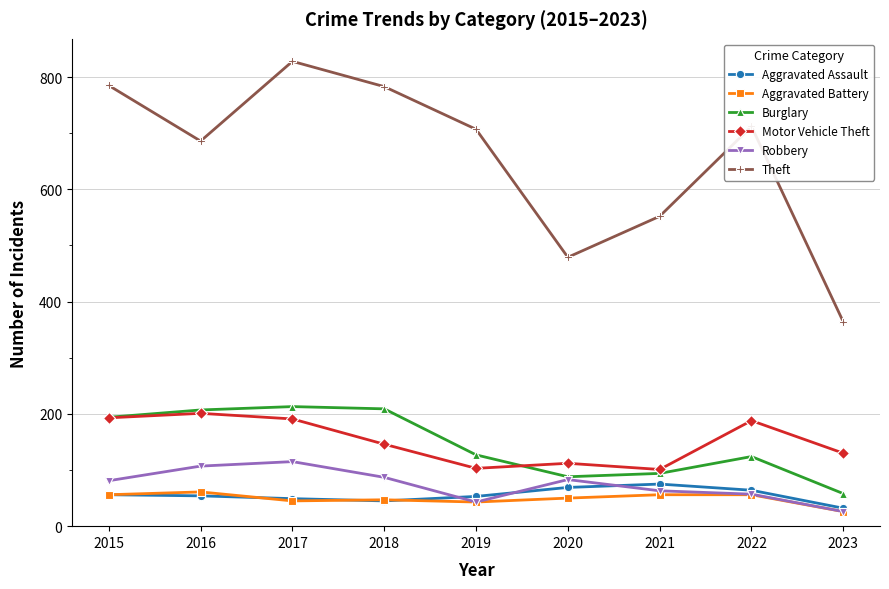

At which category is the sum across all series the highest?

2017